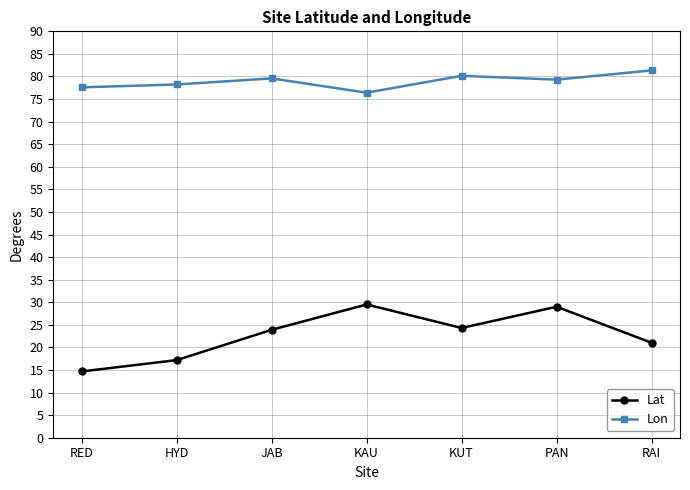

Between HYD and JAB, which series saw the biggest shift?

Lat